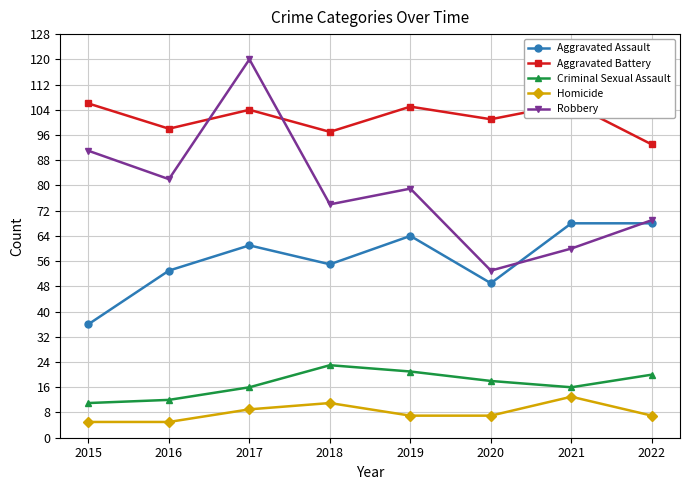

What is the total value across all series at 2016?

250